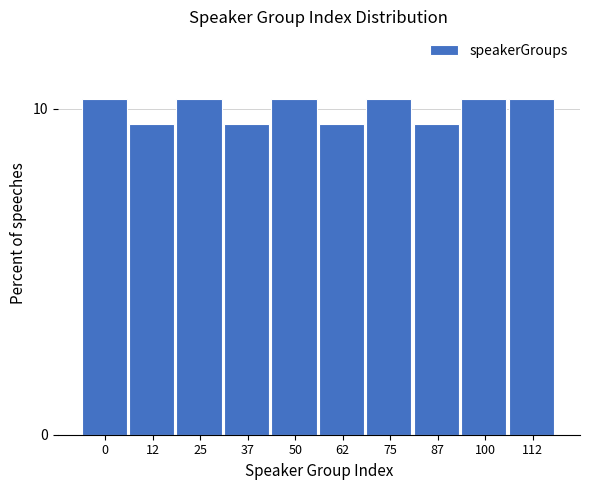

Reading left to right, list all the values displayed in this chart.

0=10.3	12=9.5	25=10.3	37=9.5	50=10.3	62=9.5	75=10.3	87=9.5	100=10.3	112=10.3